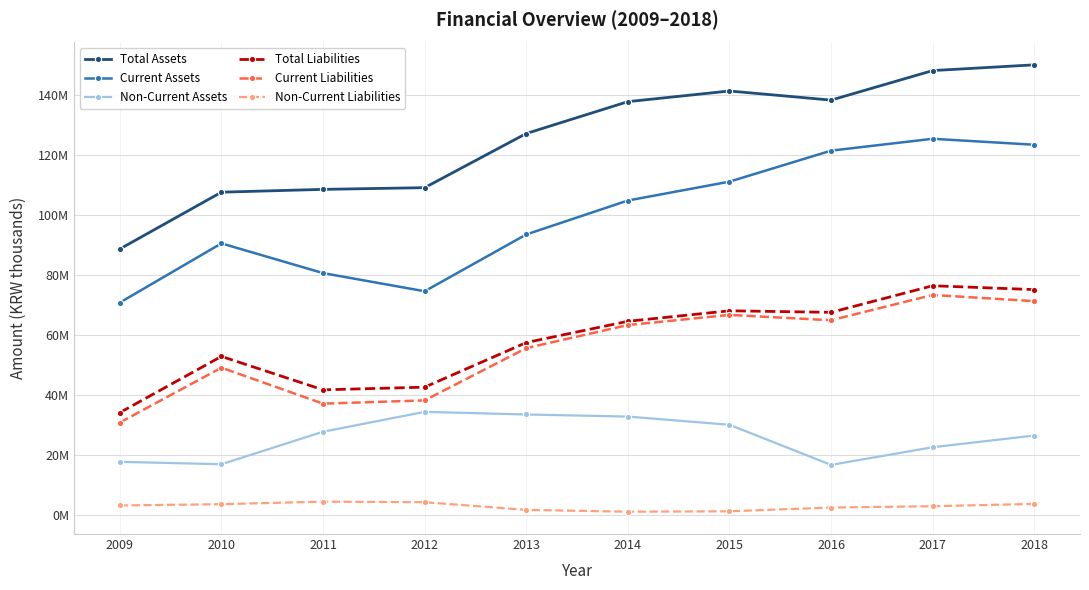

Does the chart have visible grid lines?

Yes